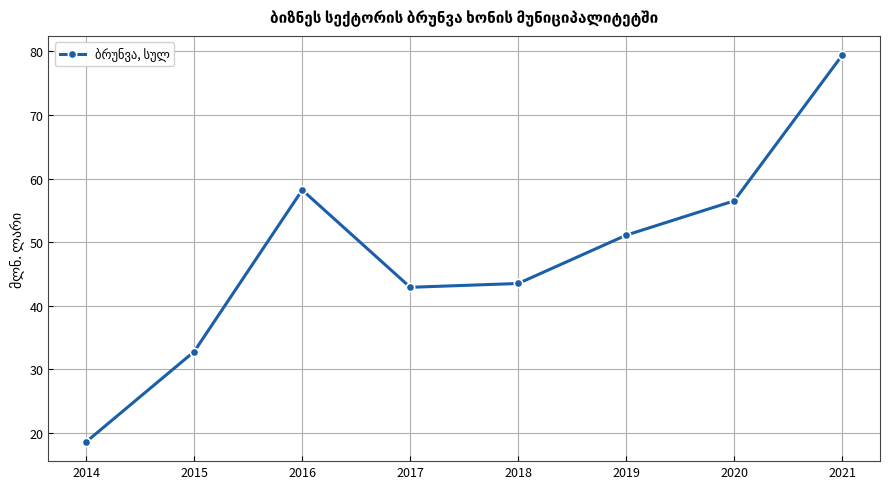

The value at 2021 is 79.4. True or false?

True